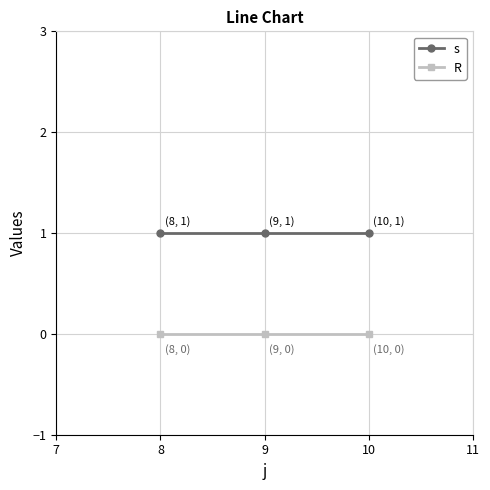

True or false: s has a value of 1 at 8.

True